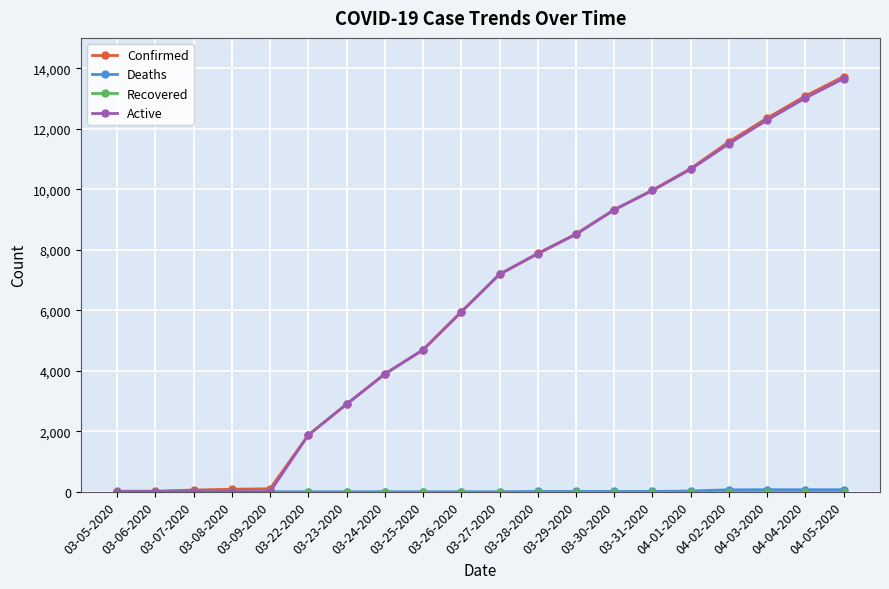

What is the highest value of the Confirmed series?

13723